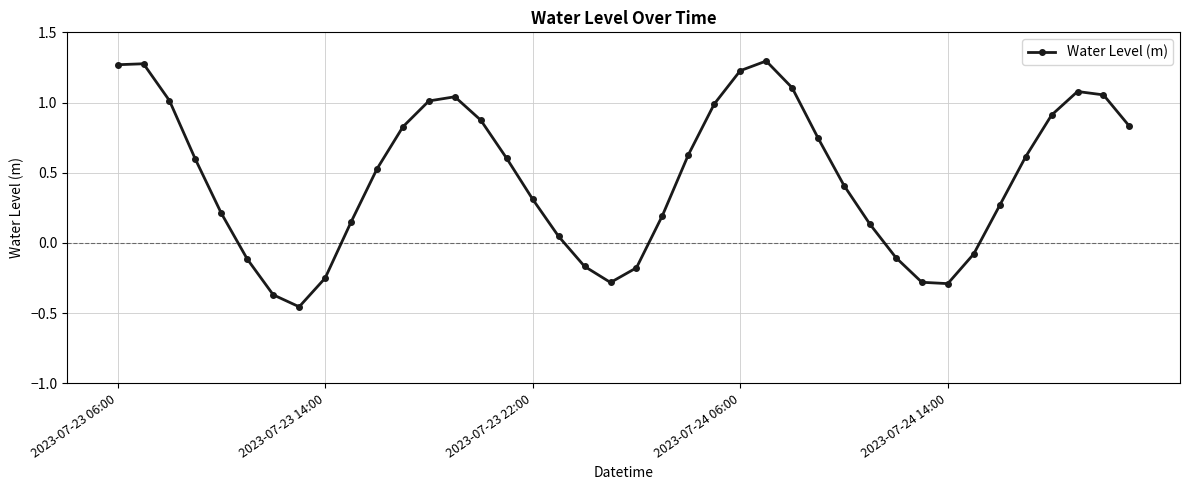

What is the difference between the maximum and minimum values?

1.8